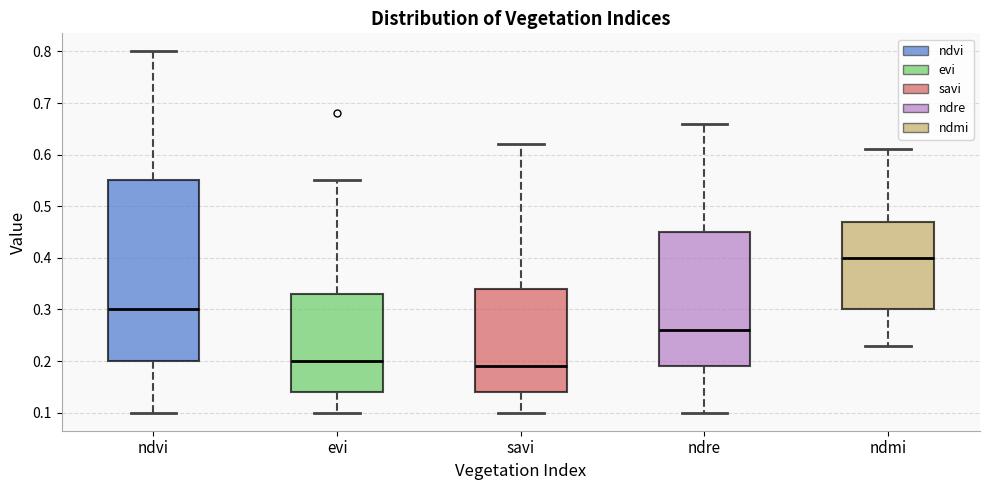

Reading left to right, read every box against the y-axis: the position of its median line, the range the box covers, and the ends of its whiskers. The values are not printed on the chart, so give them approximately, as read against the axis.

ndvi: median 0.30, box 0.20 to 0.55, whiskers 0.10 to 0.80
evi: median 0.20, box 0.14 to 0.33, whiskers 0.10 to 0.55
savi: median 0.19, box 0.14 to 0.34, whiskers 0.10 to 0.62
ndre: median 0.26, box 0.19 to 0.45, whiskers 0.10 to 0.66
ndmi: median 0.40, box 0.30 to 0.47, whiskers 0.23 to 0.61